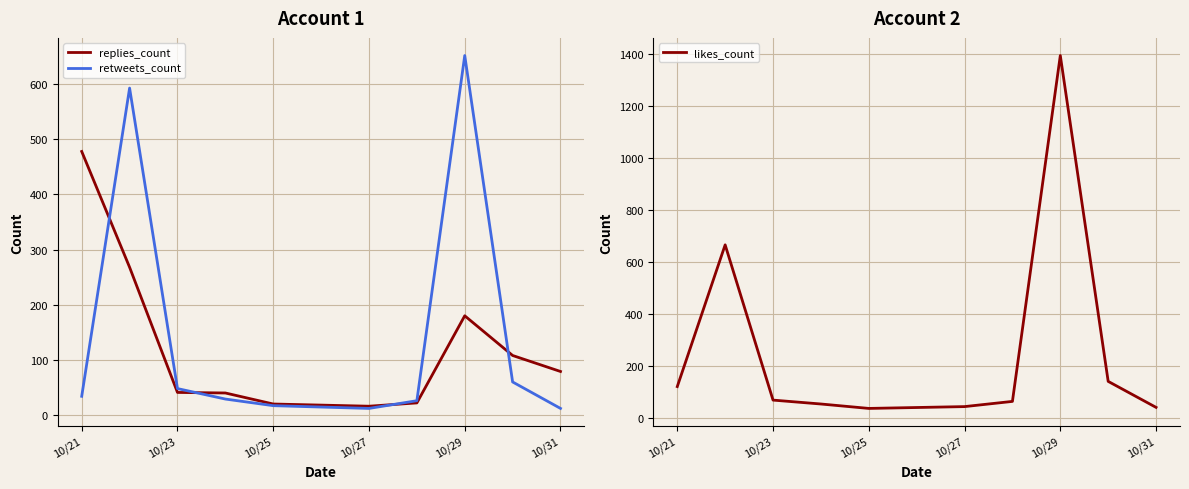

What is the average value of the retweets_count series?

148